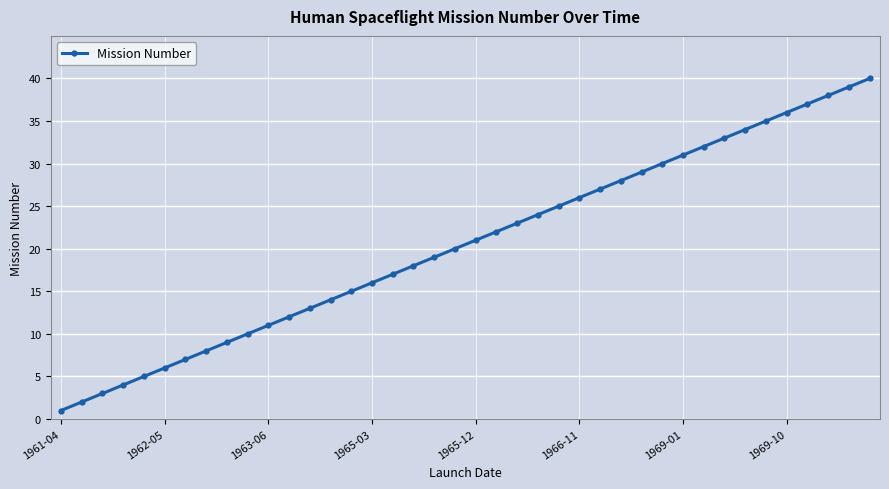

What is the sum of all values?

820